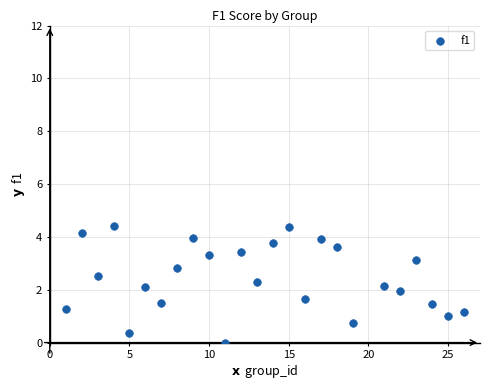

What is the range of X values (max minus min)?

25.0